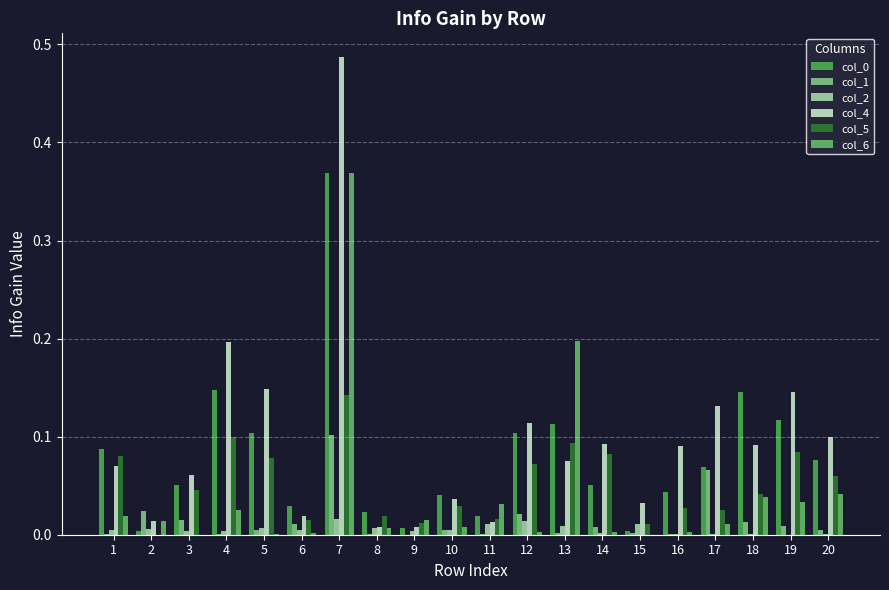

Is the value of col_5 at 14 greater than the value of col_6 at 10?

Yes